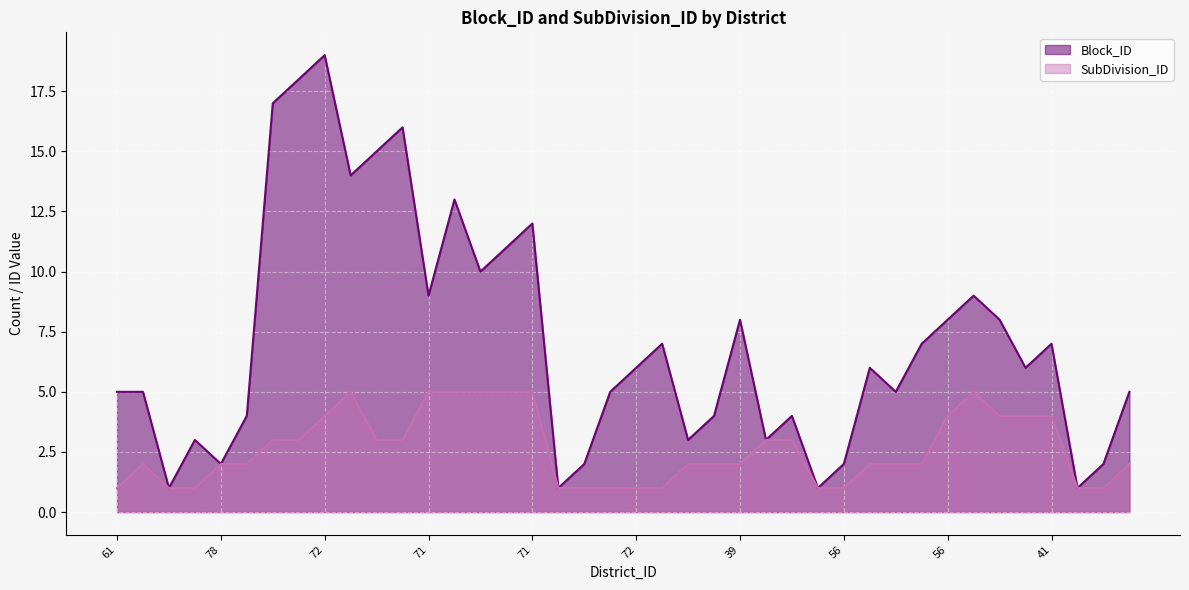

Rank the categories by SubDivision_ID value from lowest to highest.

61, 53, 53, 39, 39, 39, 72, 39, 56, 56, 41, 41, 78, 78, 78, 39, 39, 39, 56, 56, 56, 41, 72, 72, 72, 72, 56, 56, 72, 56, 41, 41, 41, 71, 71, 71, 71, 71, 71, 41